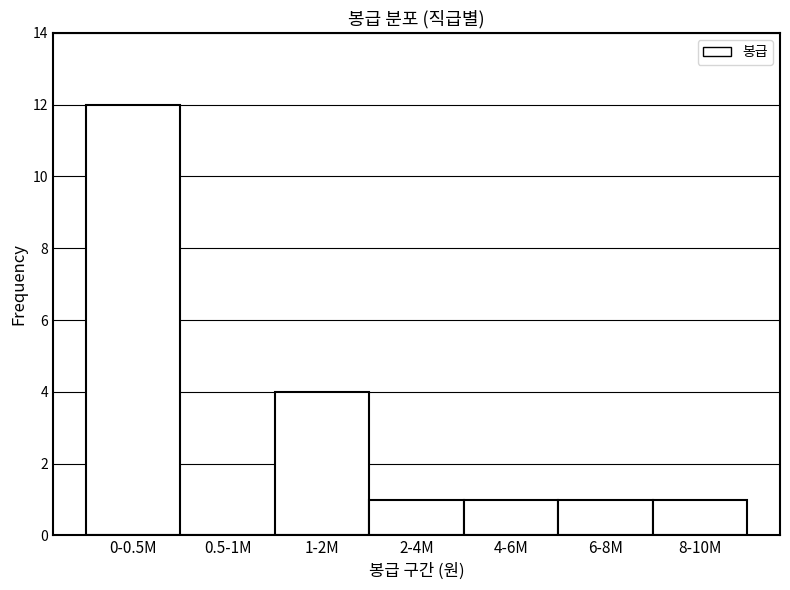

Reading left to right, what are all the values shown in this chart?

0-0.5M=12	0.5-1M=0	1-2M=4	2-4M=1	4-6M=1	6-8M=1	8-10M=1